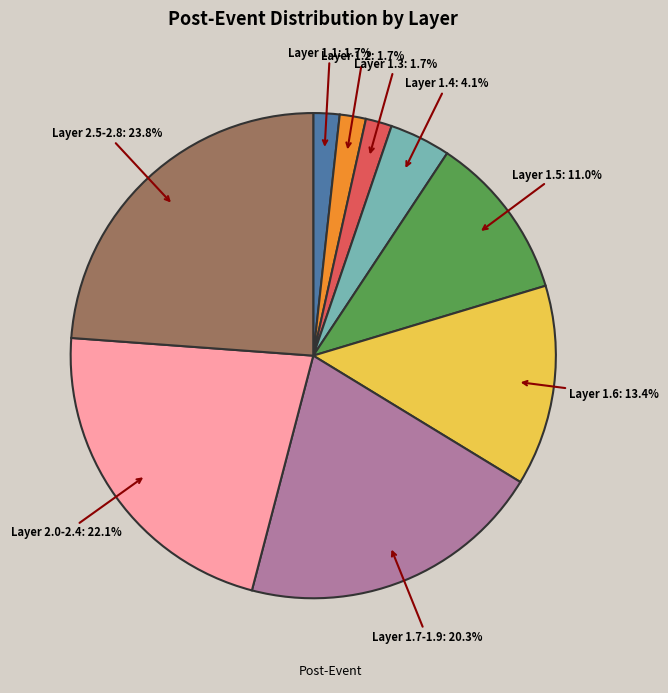

Is there any slice that represents more than half of the pie?

No